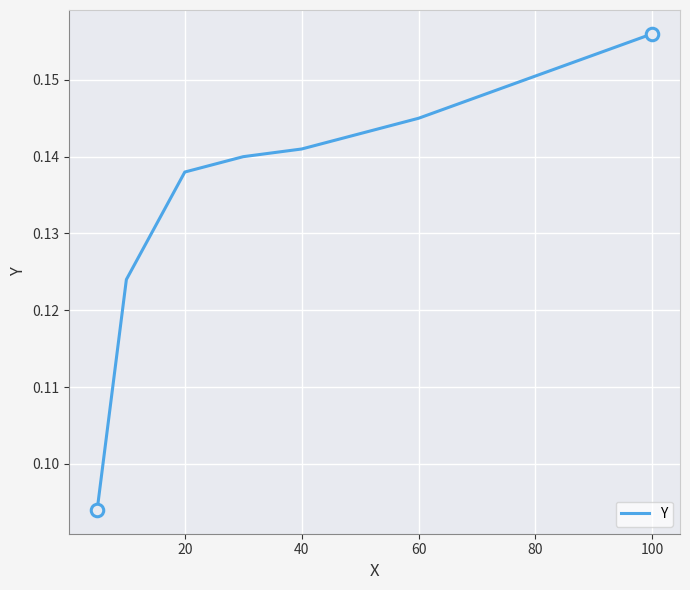

True or false: the data has more than 1 interior local peaks.

False